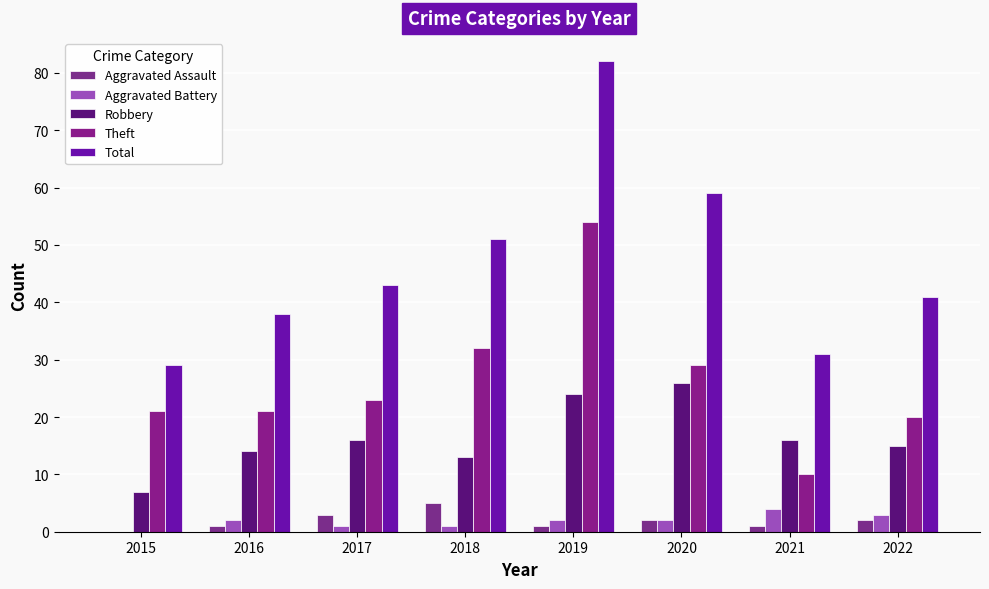

Are the bars horizontal?

No